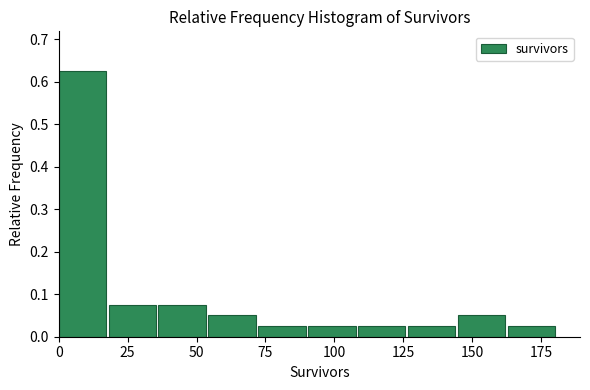

Around what value on the x-axis is the tallest bar? Give the approximate position of its centre, as read against the axis.

10